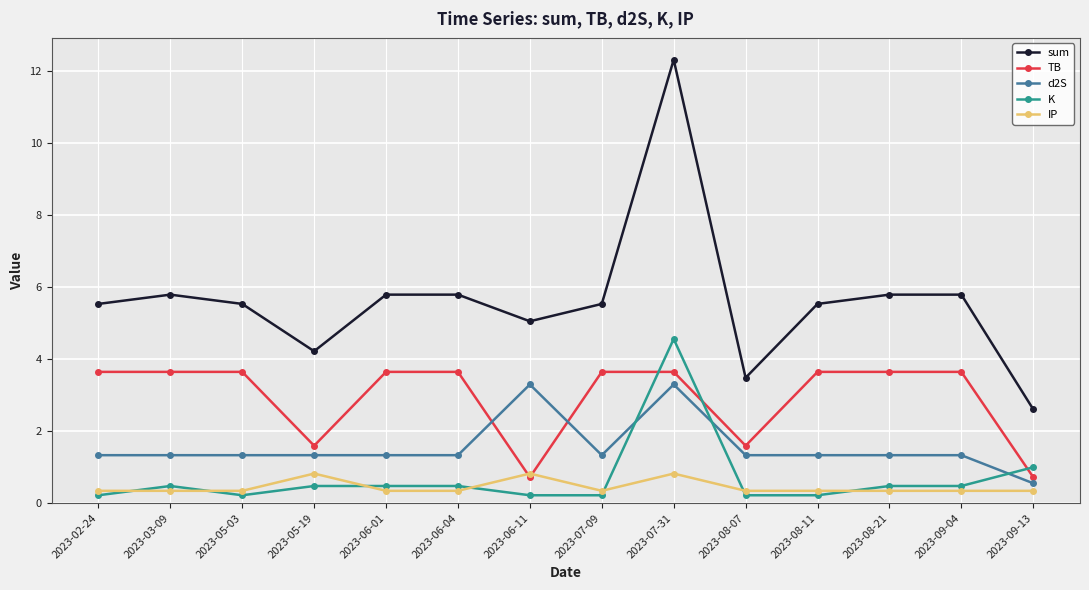

Where do d2S and K first cross each other?

2023-07-09 and 2023-07-31